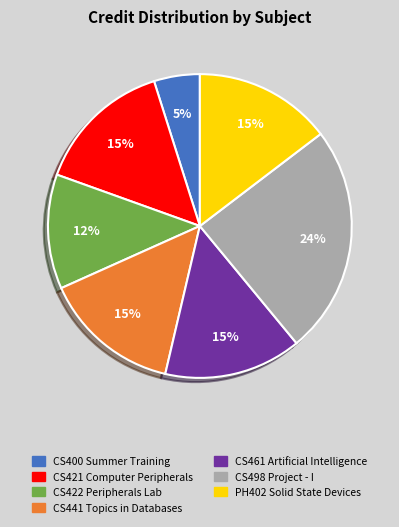

Is CS421 Computer Peripherals the majority of the pie?

No